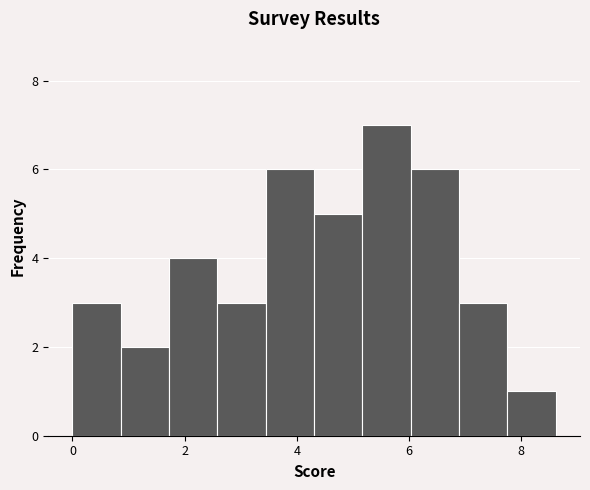

What is the height of the bar covering 3.4 to 4.4 on the x-axis? Neither the bar edges nor the heights are printed on the chart, so give them approximately, as read against the axes.

6